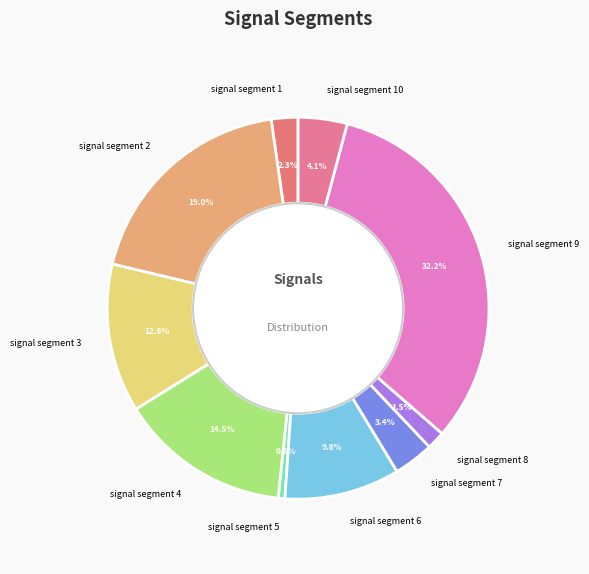

What is the smallest slice in the pie chart?

signal segment 5